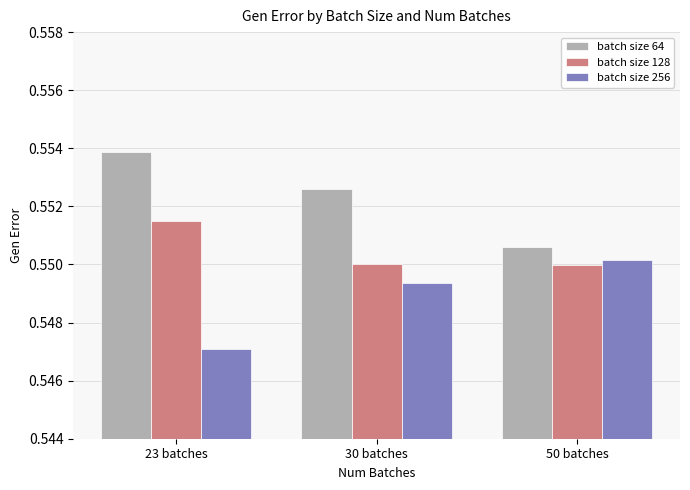

Is it true that batch size 128 equals 1.0 at 30 batches?

False